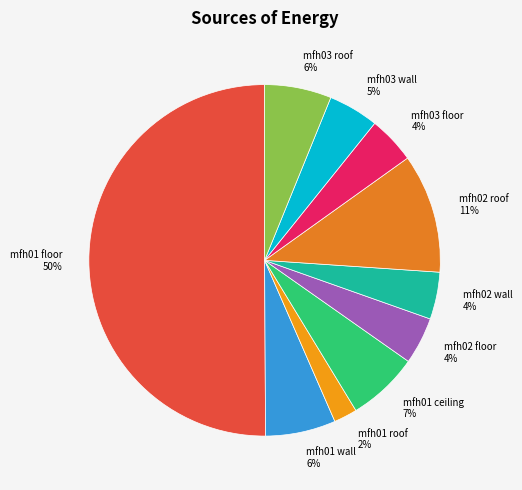

To the nearest percent, what is the combined percentage of mfh03 roof and mfh03 floor?

10%